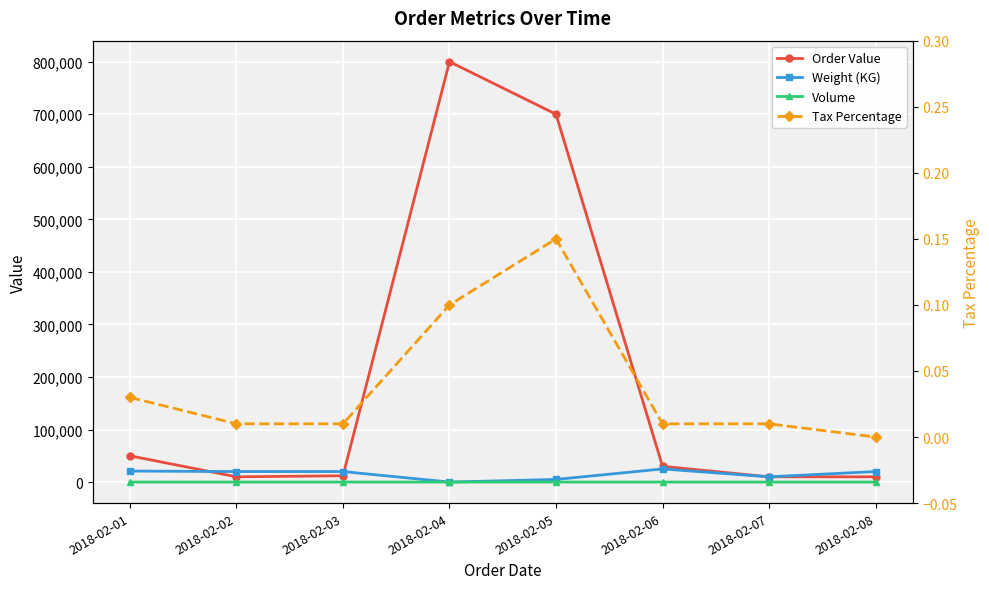

What is the difference between the second highest and second lowest values in the Order Value series?

690000.0